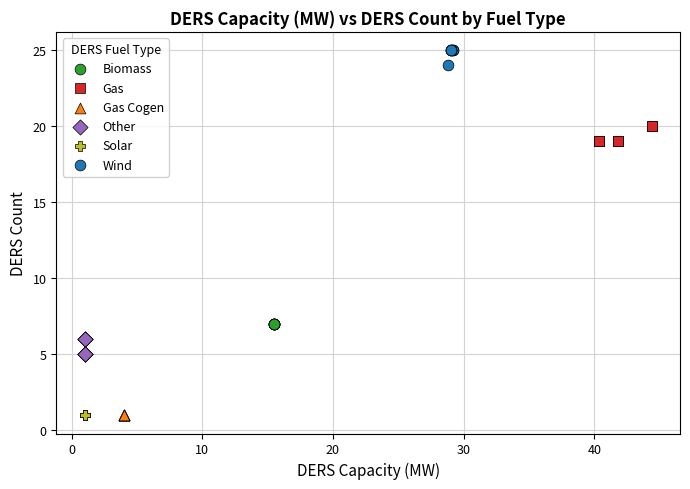

Which series reaches the maximum Y coordinate?

Wind